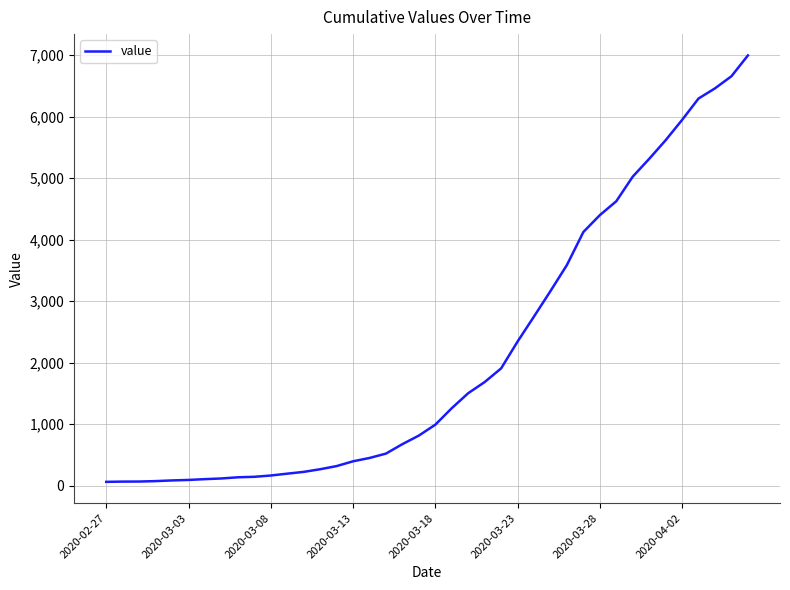

What is the greatest value displayed?

6995